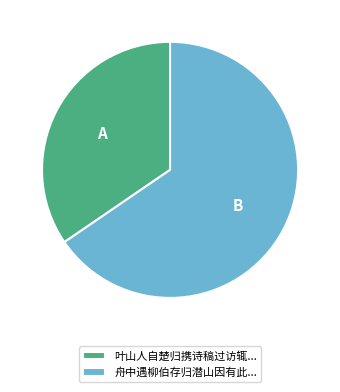

Does any single category account for the majority?

Yes